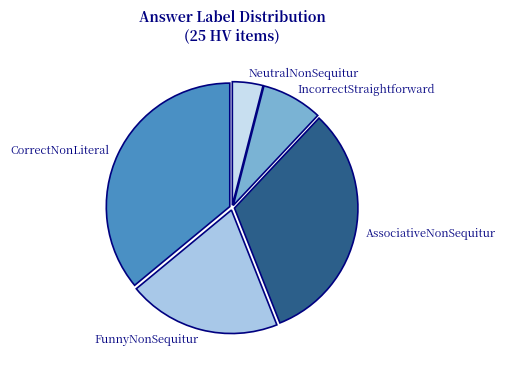

What is the smallest slice in the pie chart?

NeutralNonSequitur